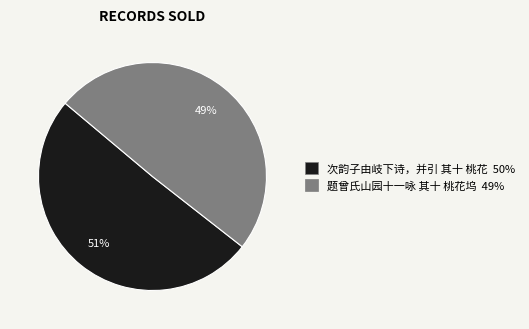

To the nearest percent, what is the average slice percentage?

50%